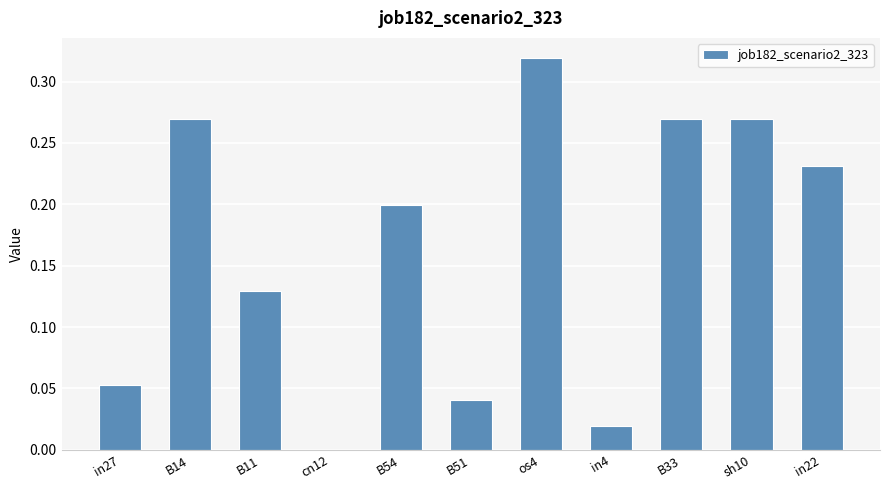

What is the sum of the values at os4 and B11?

0.4